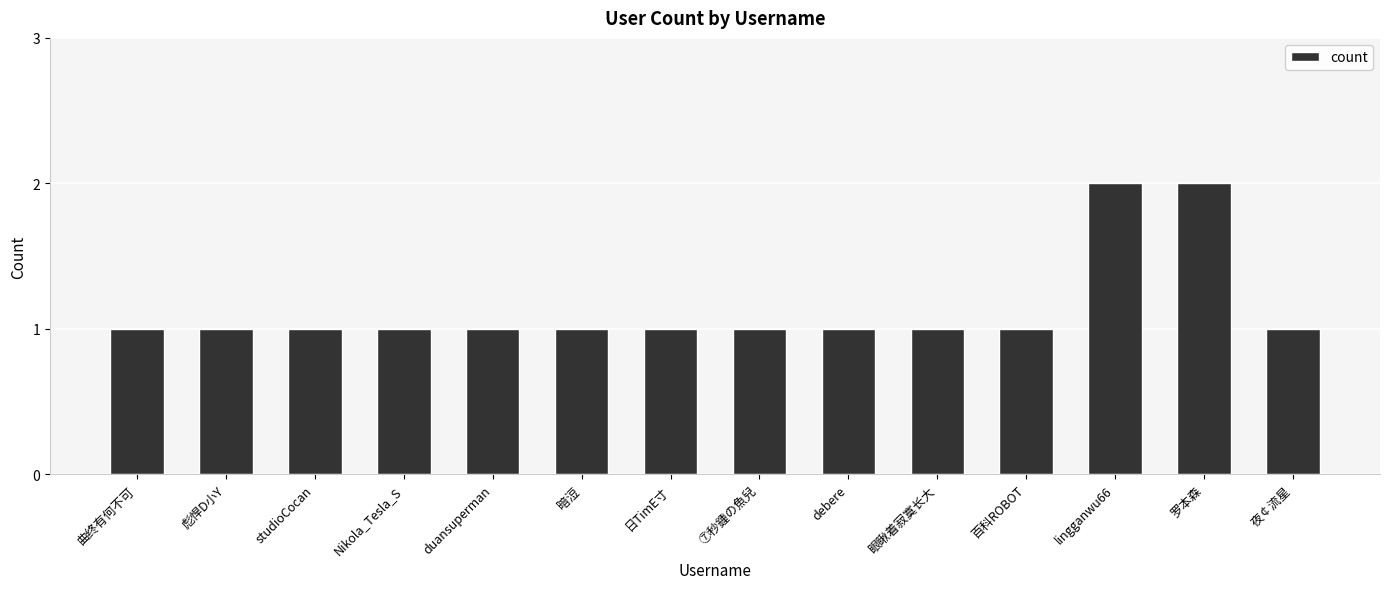

What is the ratio of the value at duansuperman to the value at 夜￠流星?

1.0